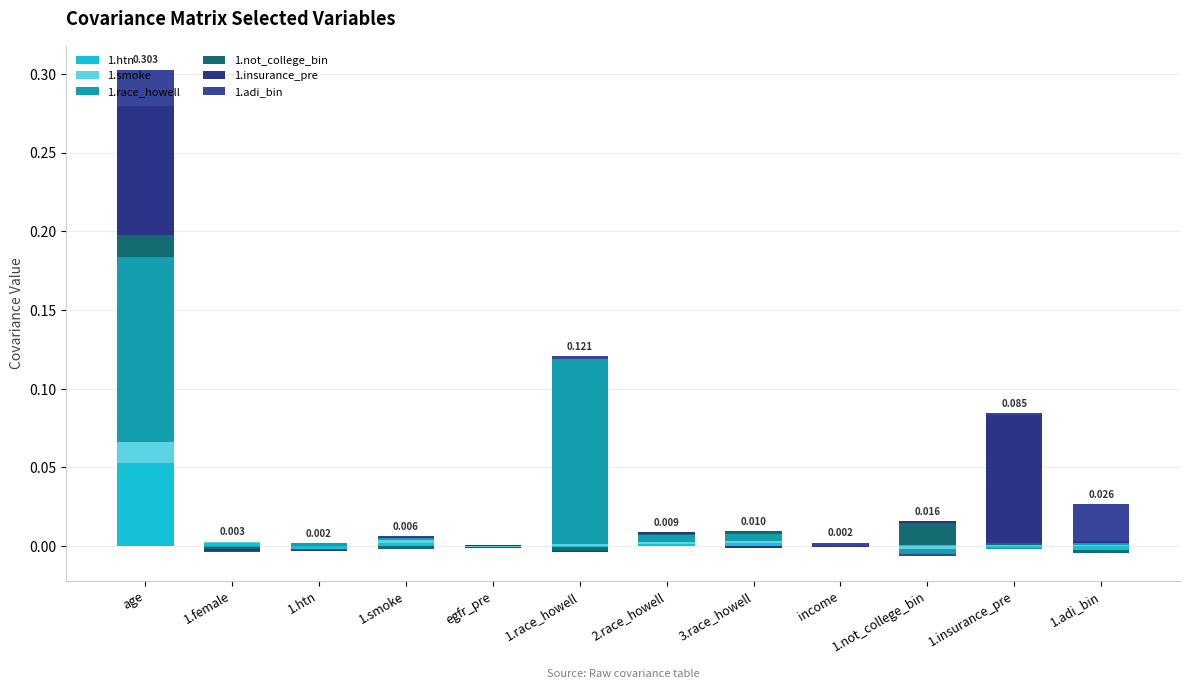

List the series in order of their peak value, lowest first.

1.smoke, 1.not_college_bin, 1.adi_bin, 1.htn, 1.insurance_pre, 1.race_howell